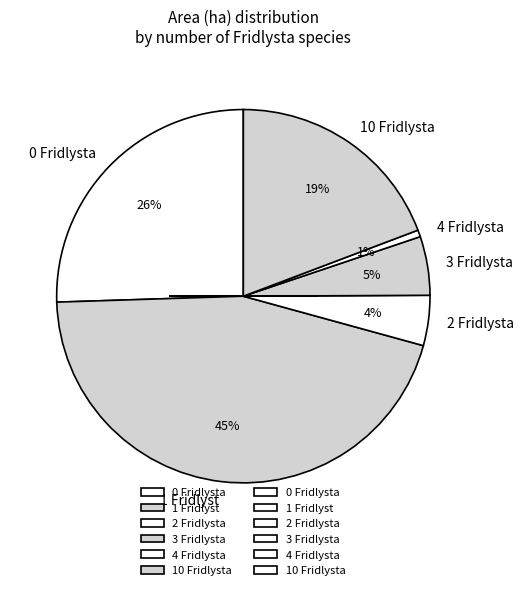

What is the ratio of the value at 3 Fridlysta to the value at 2 Fridlysta?

1.2